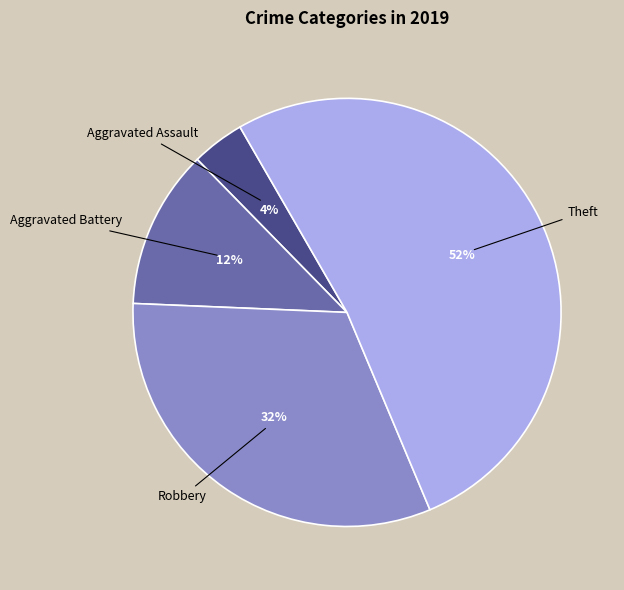

How many segments does this pie chart have?

4